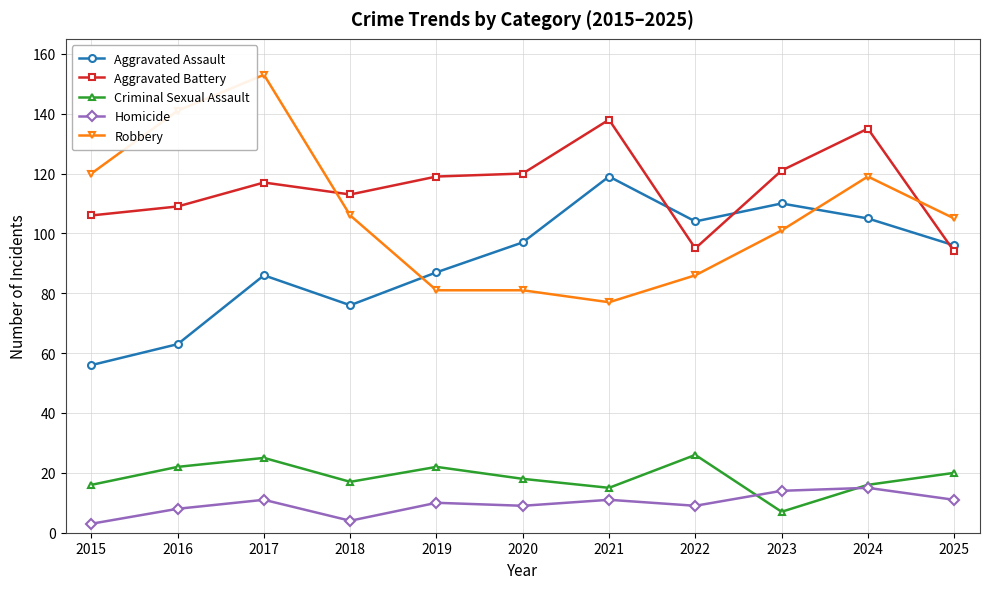

The Robbery series shows 105 at 2025. True or false?

True